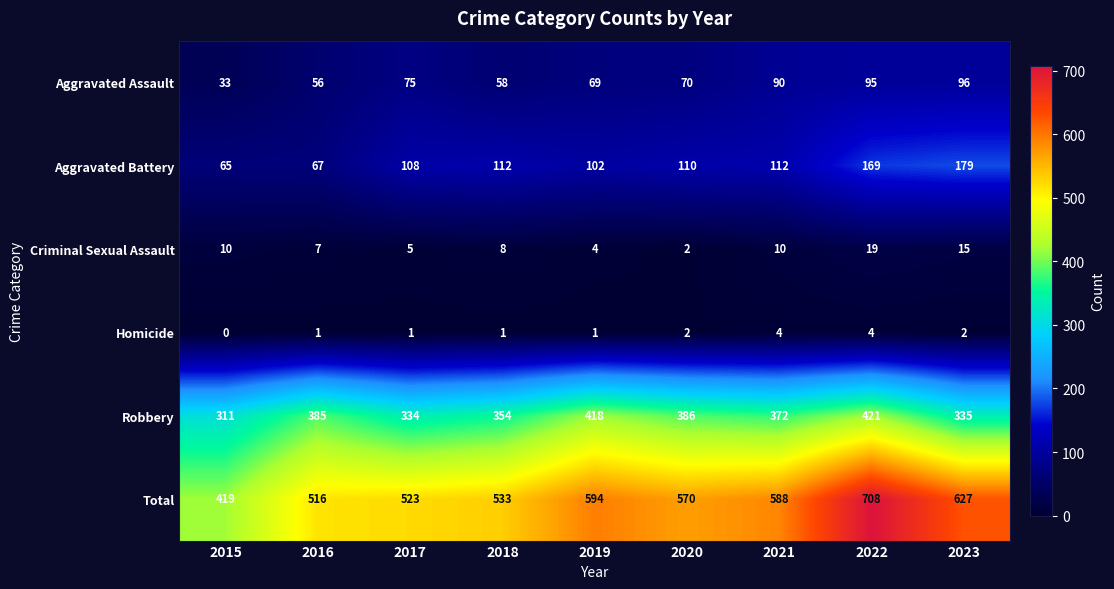

The Aggravated Assault series shows 31 at 2016. True or false?

False